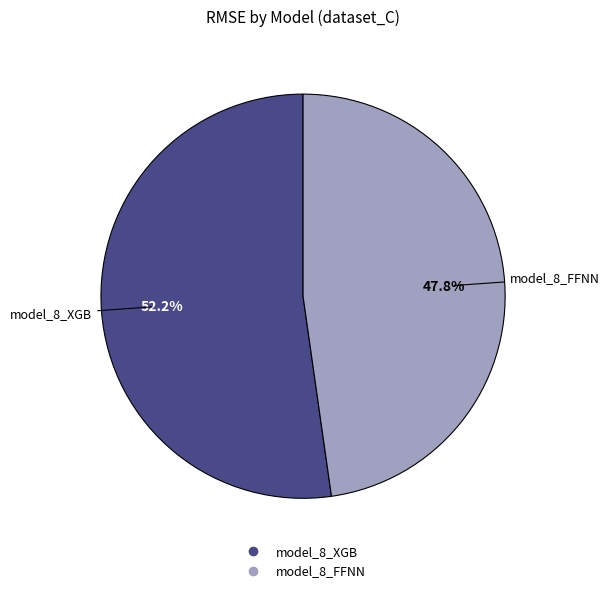

Is it true that model_8_XGB is 59% of the pie?

False